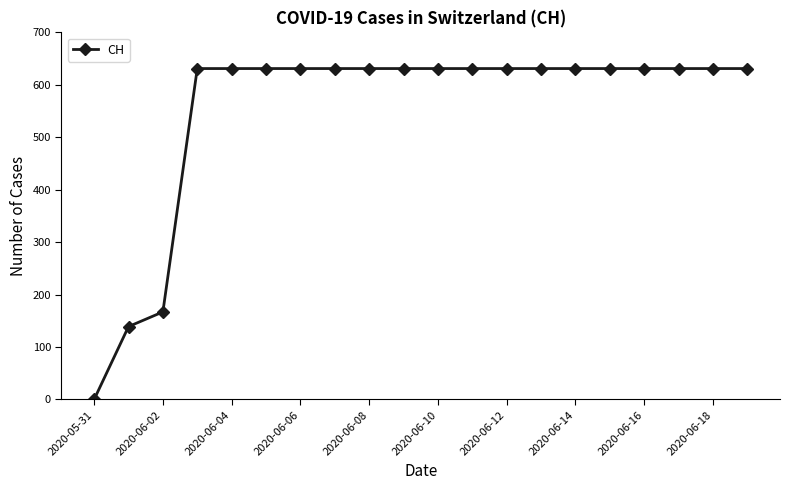

Count the number of categories in the chart.

20